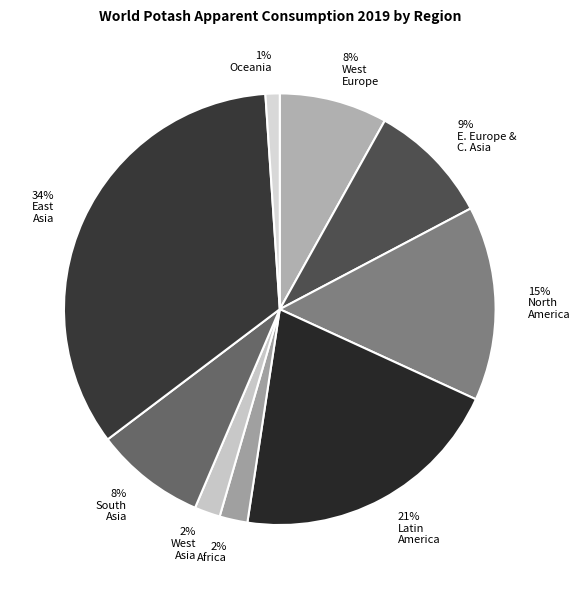

Which category has the biggest portion of the pie?

Total East Asia